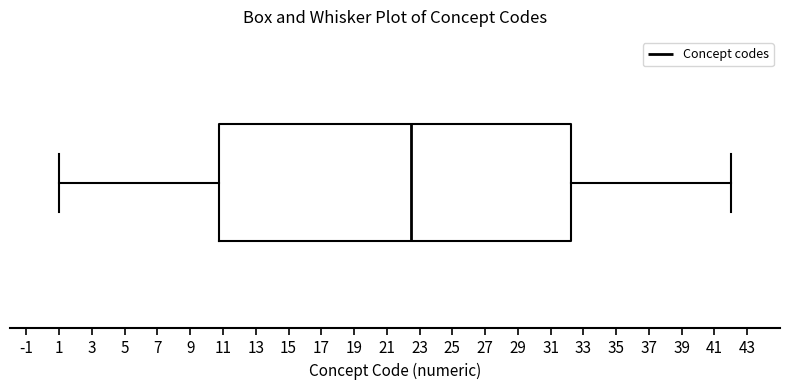

Where is the right edge of the box on the x-axis? The values are not printed on the chart, so give them approximately, as read against the axis.

32.2